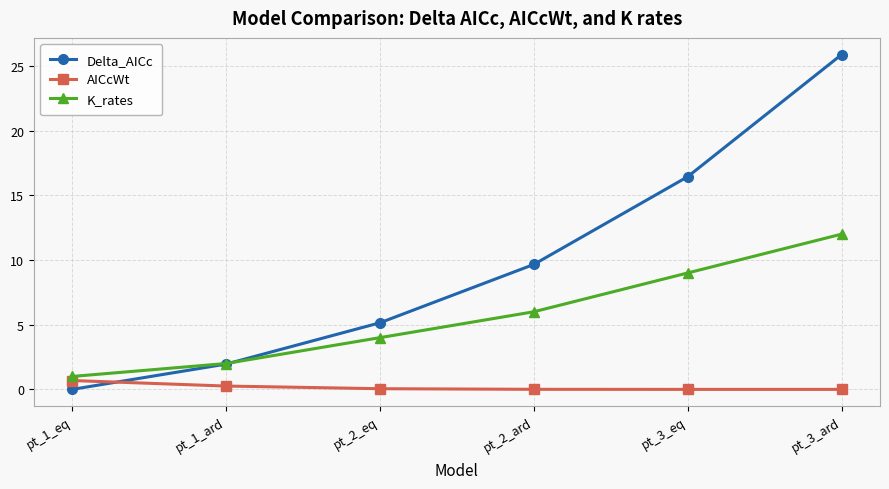

What are all the series names shown in the legend?

Delta_AICc, AICcWt, K_rates